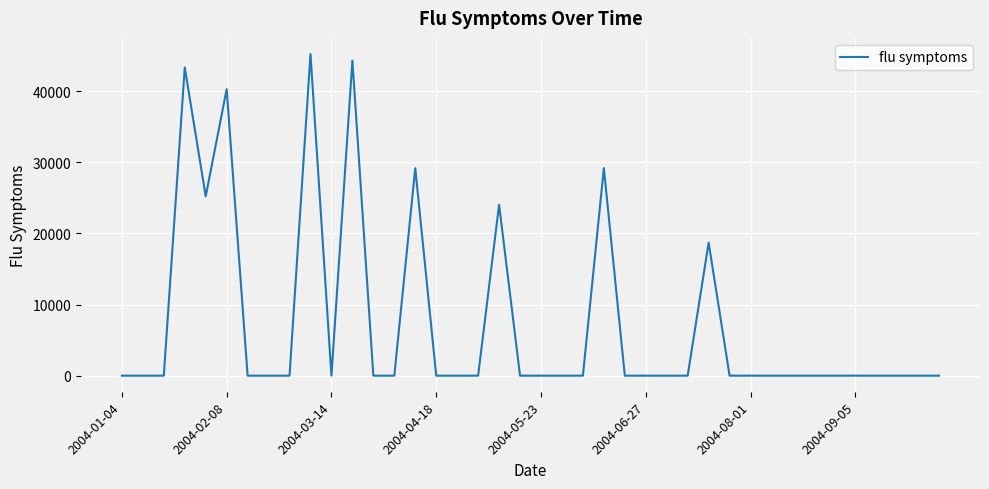

What is the average value?

7488.9